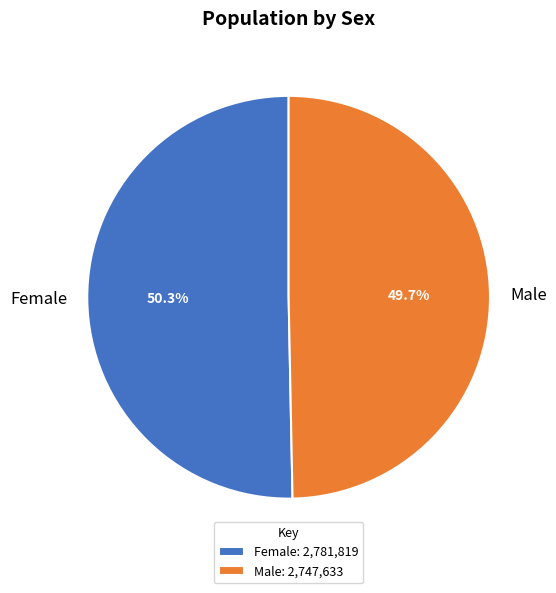

What is the ratio of the value at Female to the value at Male?

1.0